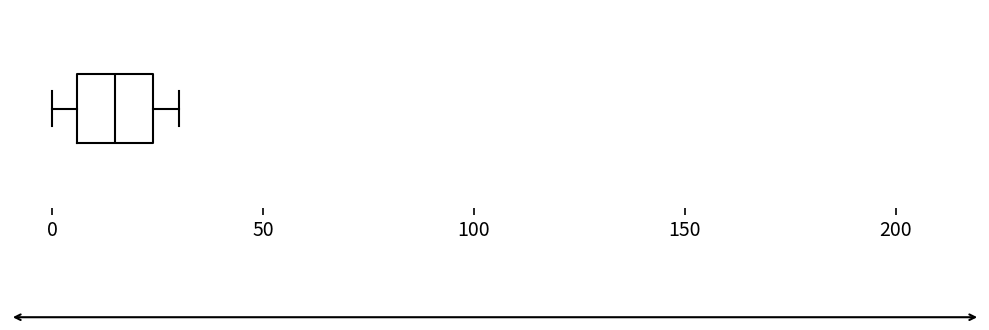

Read this box plot against the x-axis: the position of the median line, the range covered by the box, and the ends of both whiskers. The values are not printed on the chart, so give them approximately, as read against the axis.

median 15, box 5 to 25, whiskers 0 to 30